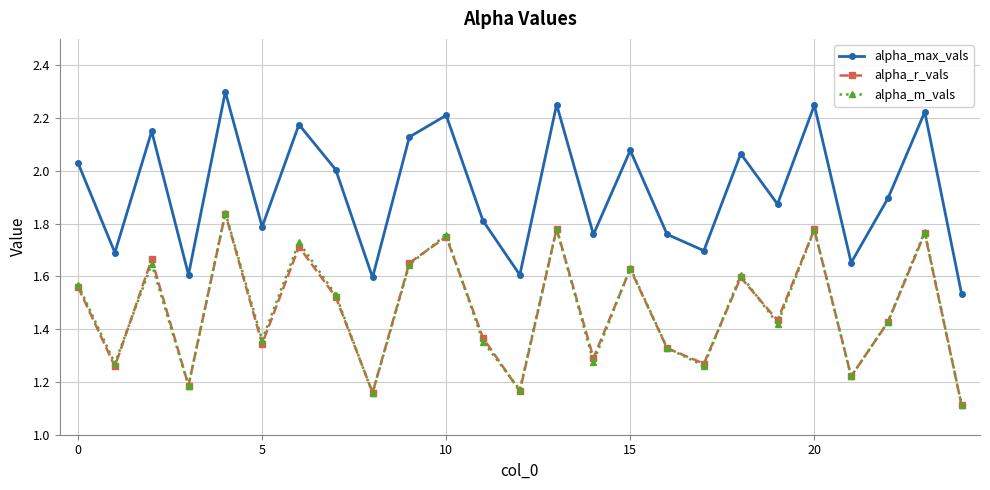

Which series has the largest total across all categories?

alpha_max_vals